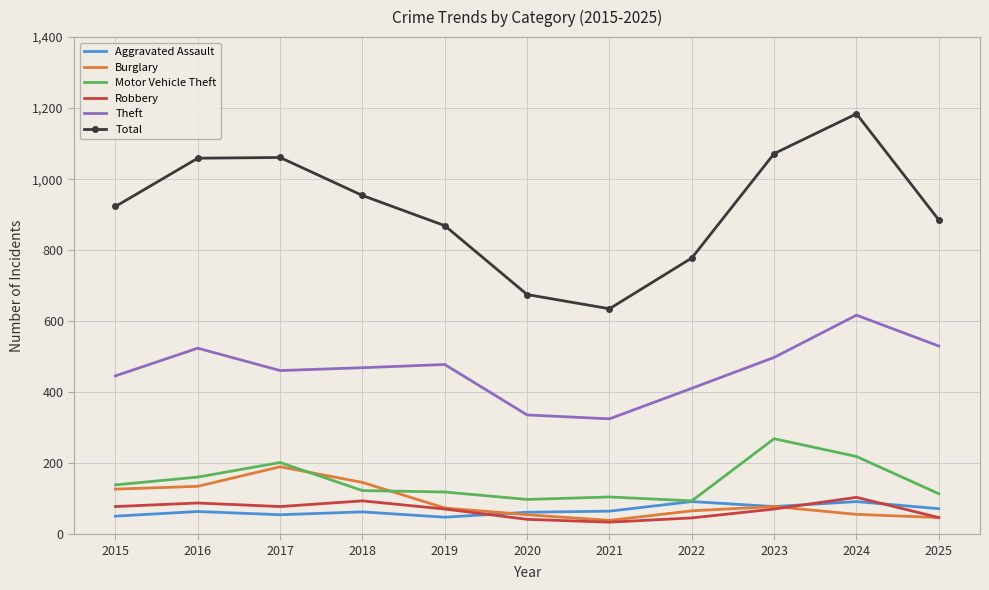

True or false: Aggravated Assault has more than 2 points higher than both neighbors.

True